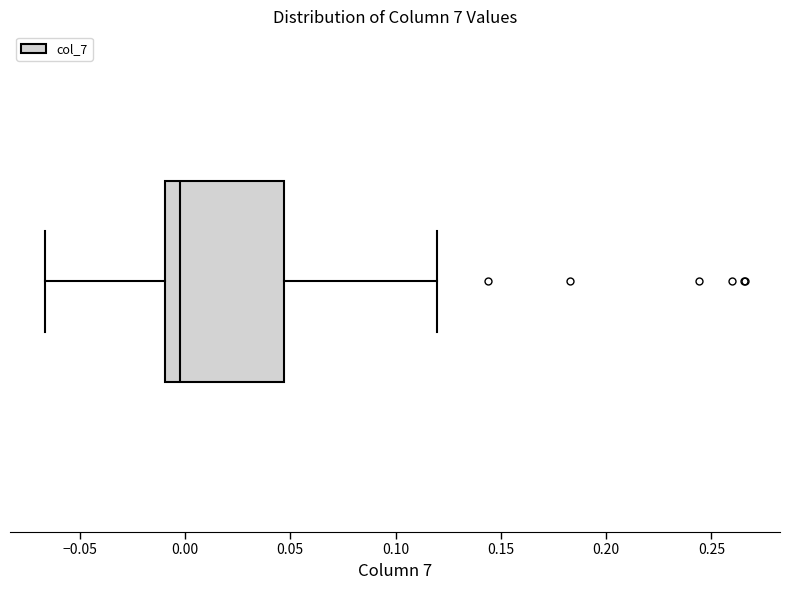

Read this box plot against the x-axis: the position of the median line, the range covered by the box, and the ends of both whiskers. The values are not printed on the chart, so give them approximately, as read against the axis.

median 0.000, box -0.010 to 0.045, whiskers -0.065 to 0.120